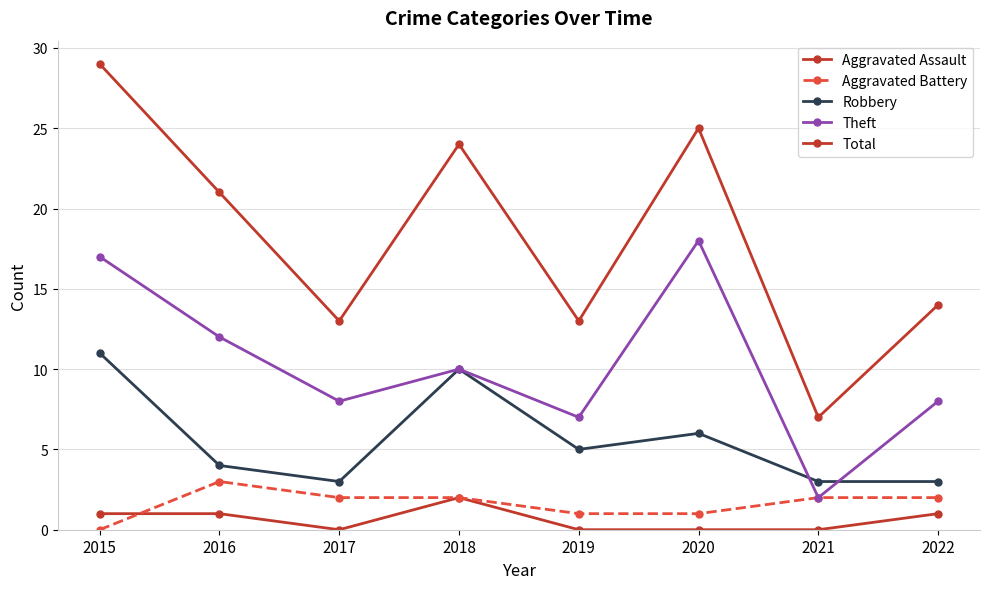

True or false: Robbery has a value of 10 at 2018.

True